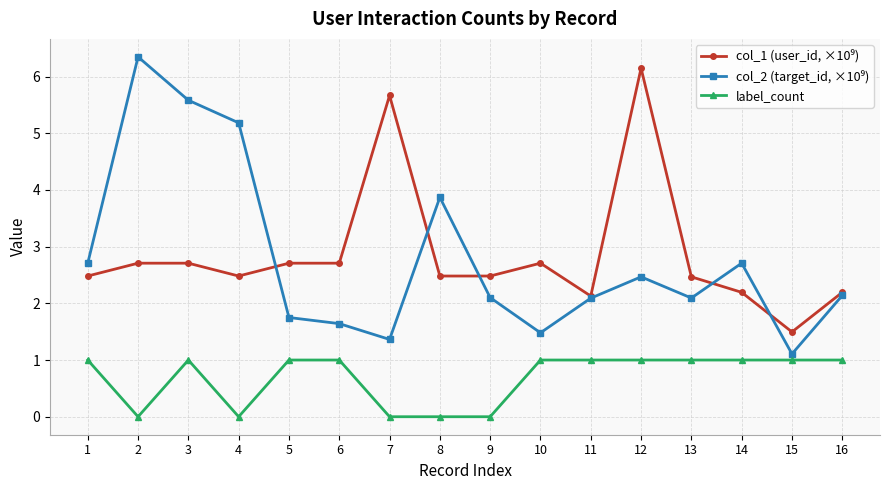

What is the difference between the highest and lowest values at 2?

6.3